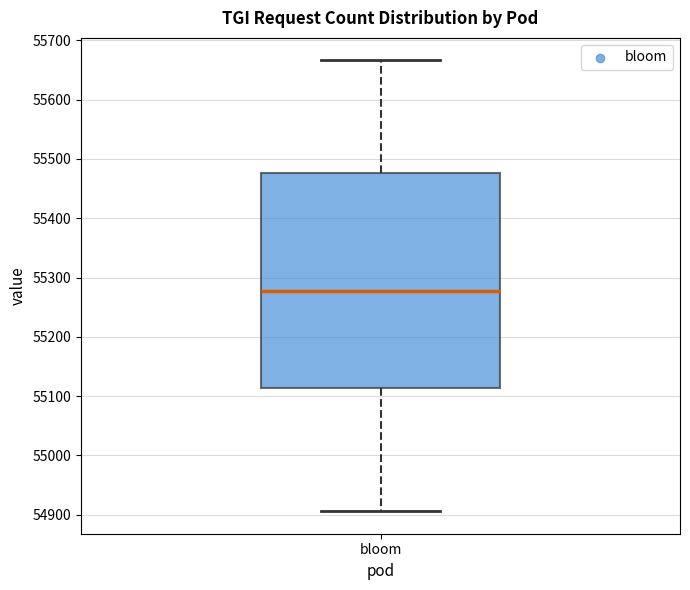

Read this box plot against the y-axis: the position of the median line, the range covered by the box, and the ends of both whiskers. The values are not printed on the chart, so give them approximately, as read against the axis.

median 55280, box 55110 to 55480, whiskers 54910 to 55670